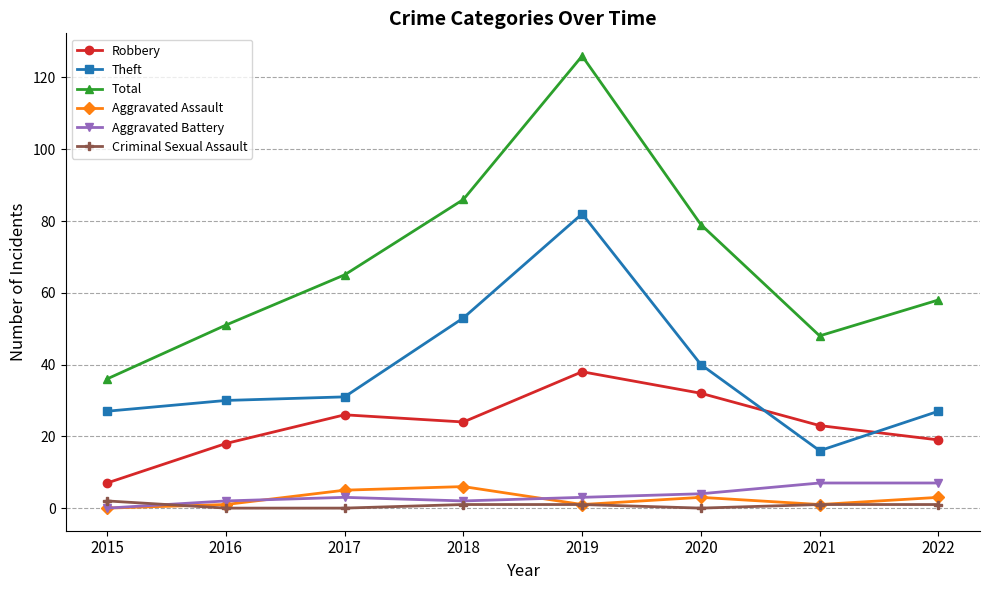

What is the difference between the maximum and minimum values in the Total series?

90